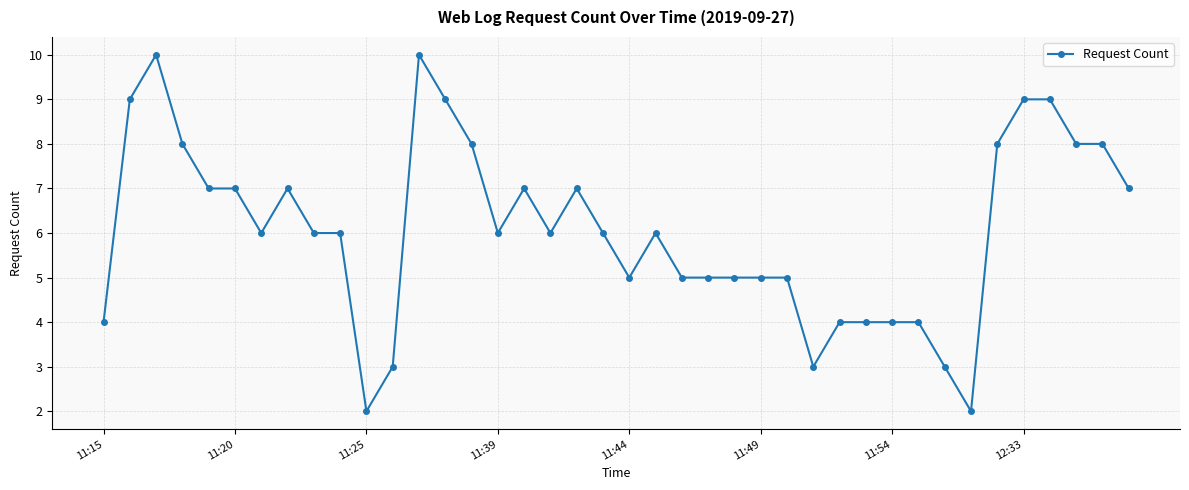

Count the number of categories in the chart.

40